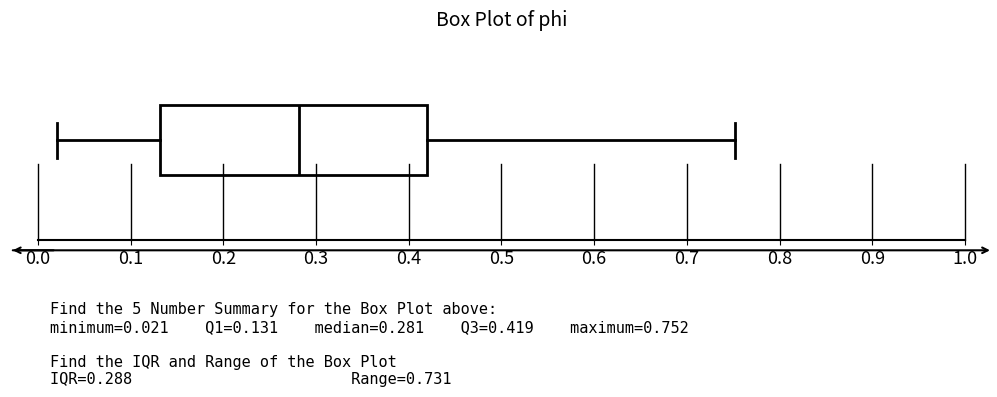

Where does the left whisker of the box end on the x-axis? The values are not printed on the chart, so give them approximately, as read against the axis.

0.02